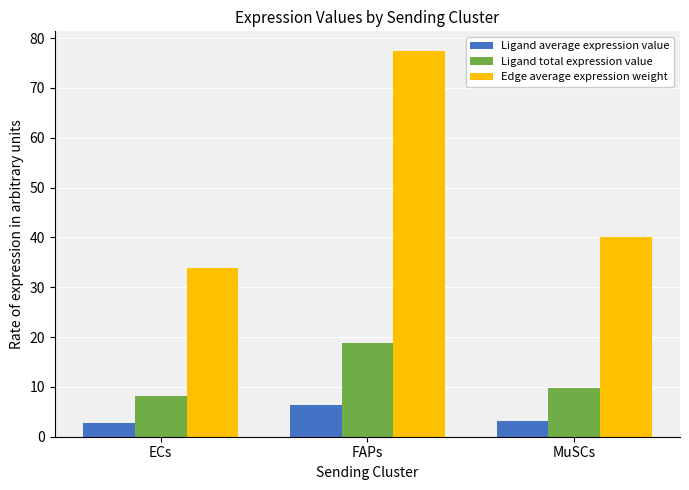

What is the total value across all series at MuSCs?

53.0